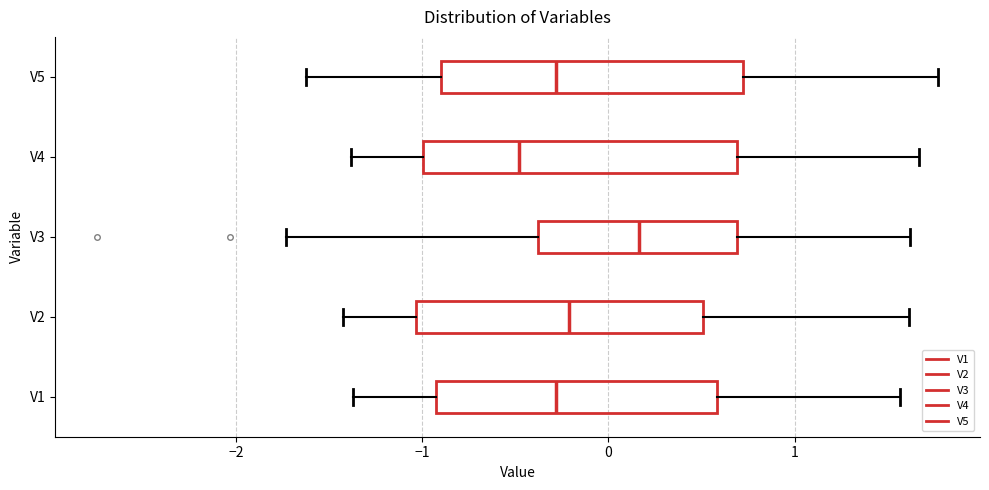

Reading bottom to top, read every box against the x-axis: the position of its median line, the range the box covers, and the ends of its whiskers. The values are not printed on the chart, so give them approximately, as read against the axis.

V1: median -0.3, box -0.9 to 0.6, whiskers -1.4 to 1.6
V2: median -0.2, box -1.0 to 0.5, whiskers -1.4 to 1.6
V3: median 0.2, box -0.4 to 0.7, whiskers -1.7 to 1.6
V4: median -0.5, box -1.0 to 0.7, whiskers -1.4 to 1.7
V5: median -0.3, box -0.9 to 0.7, whiskers -1.6 to 1.8